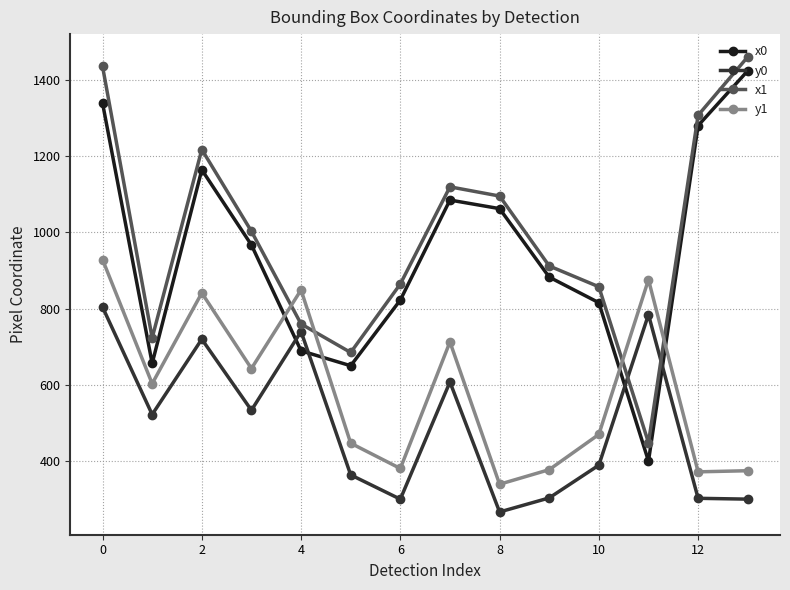

True or false: x0 and x1 cross at least once.

False